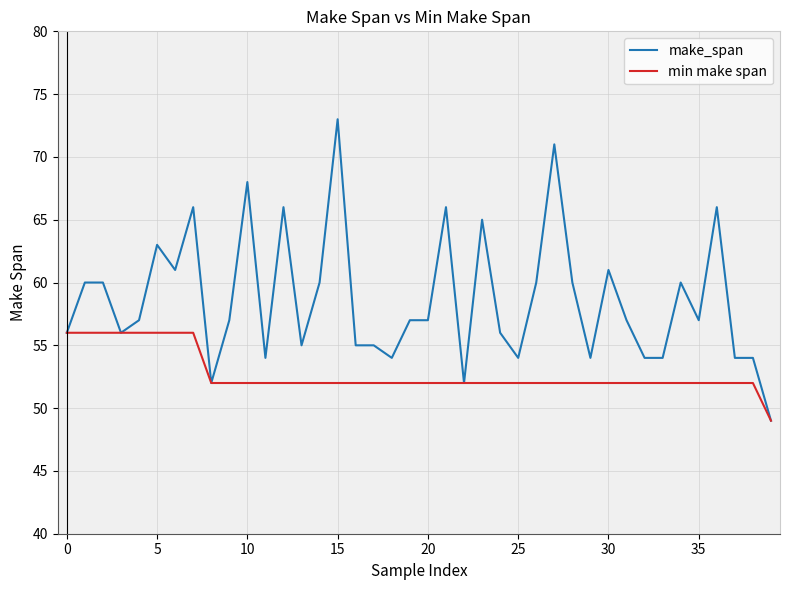

List the series in order of their overall mean, lowest first.

min make span, make_span